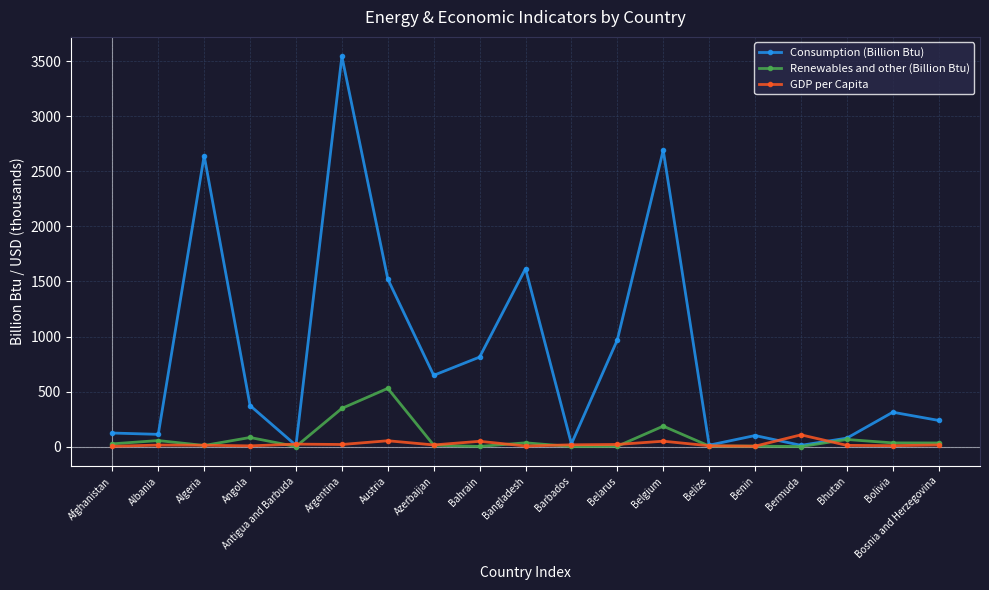

Which category has the highest value in the Consumption (Billion Btu) series?

Argentina